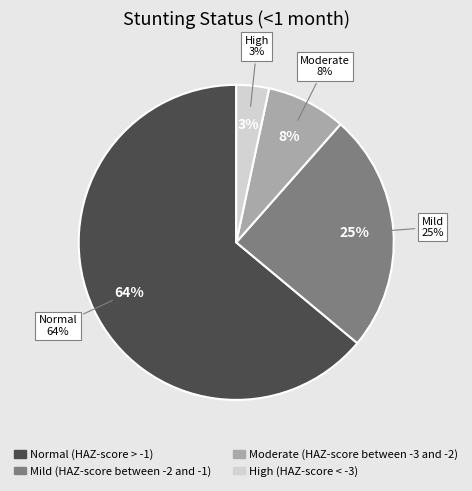

Is the sum of High (HAZ-score < -3) and Mild (HAZ-score between -2 and -1) greater than half?

No